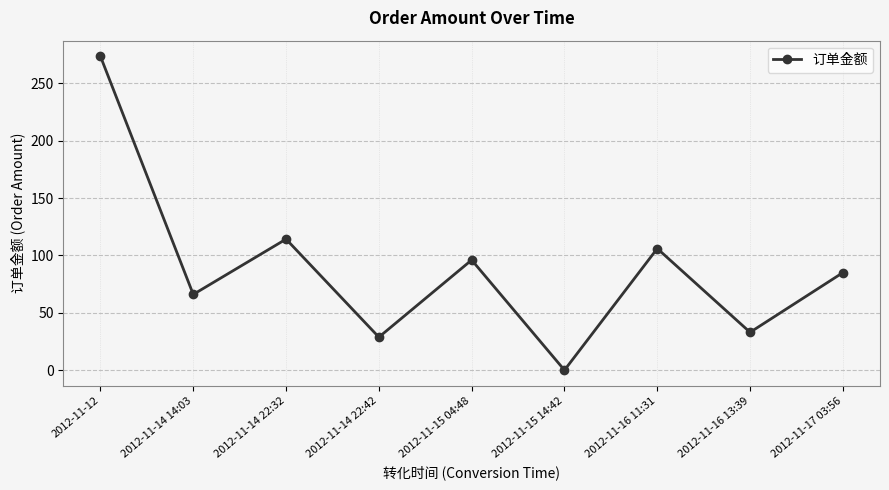

What position from the left is 2012-11-16 11:31?

7